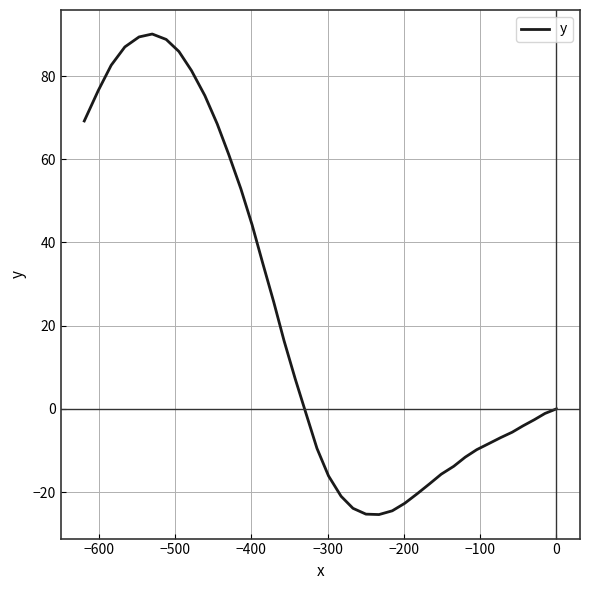

How many negative values are there?

21